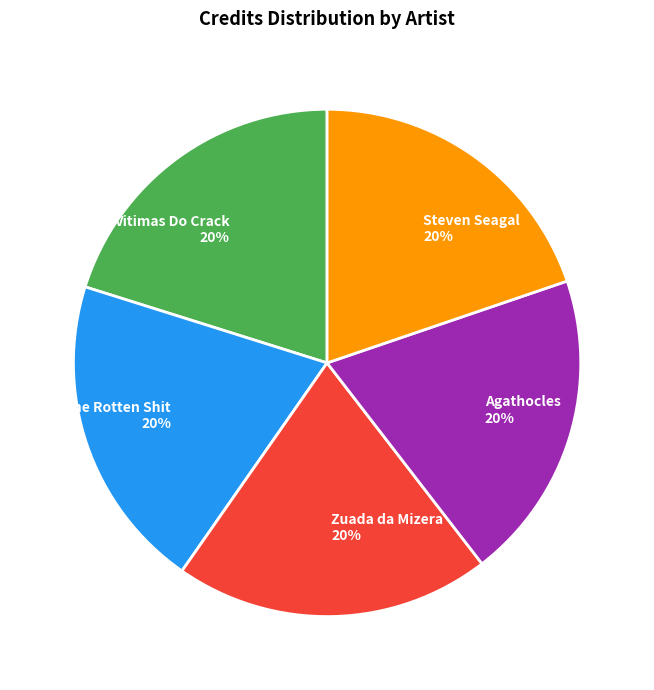

Does any single category account for the majority?

No